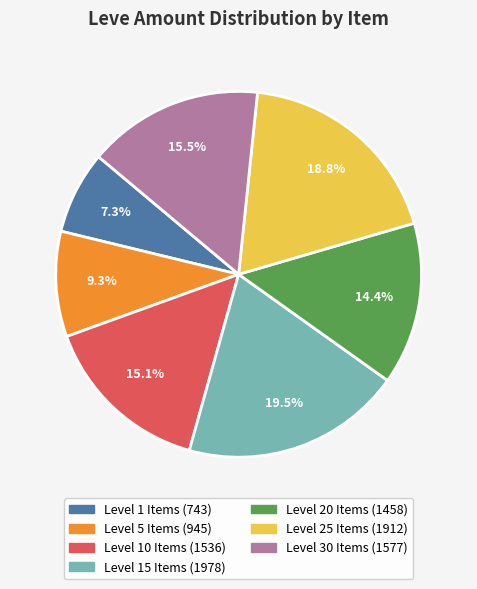

Does any single category account for the majority?

No